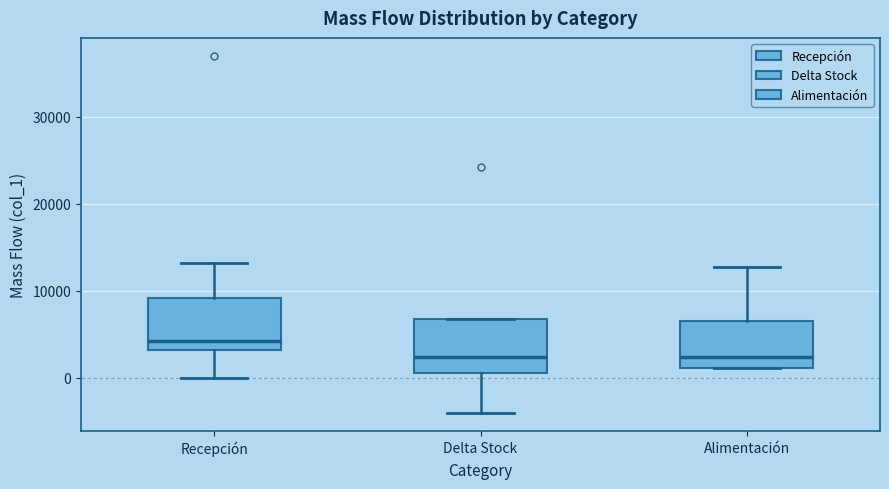

Where is the lower edge of the box for Recepción on the y-axis? The values are not printed on the chart, so give them approximately, as read against the axis.

3000